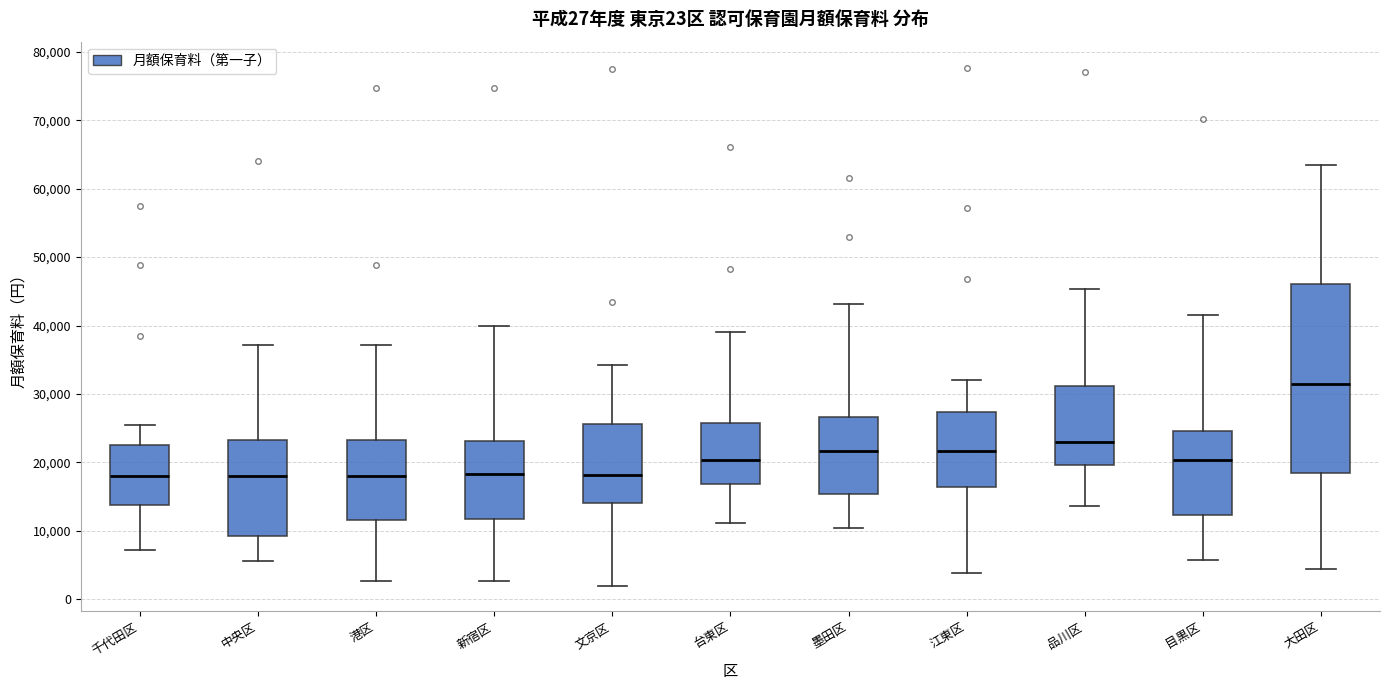

Which box has the highest median line?

大田区